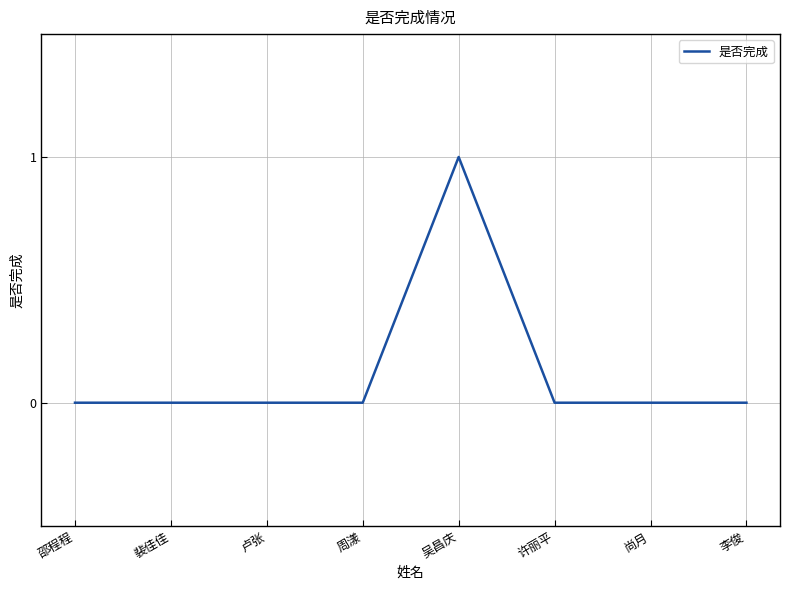

How many lines are shown in the chart?

1